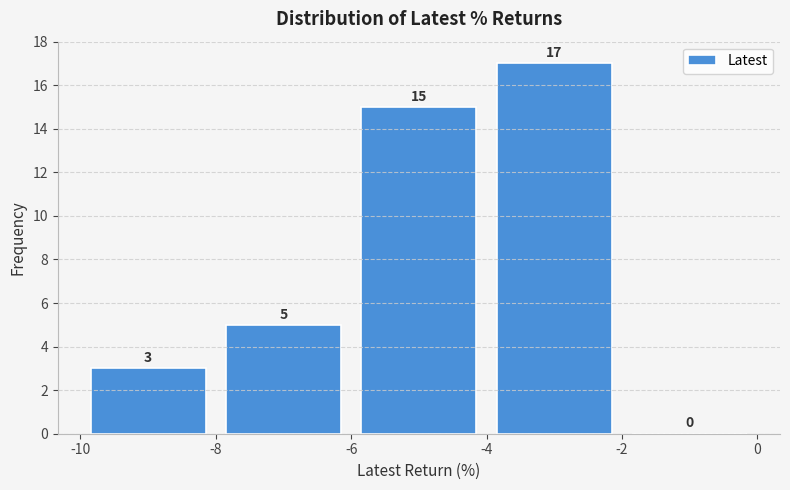

What is the height of the bar covering -4 to -2 on the x-axis?

17